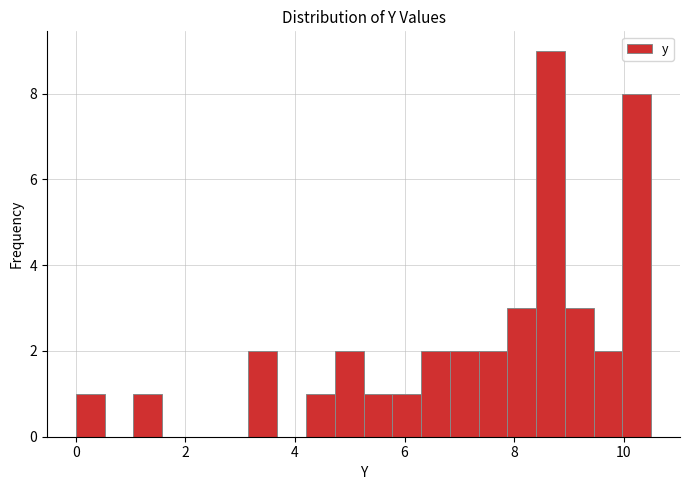

Around what value on the x-axis is the tallest bar? Give the approximate position of its centre, as read against the axis.

8.6